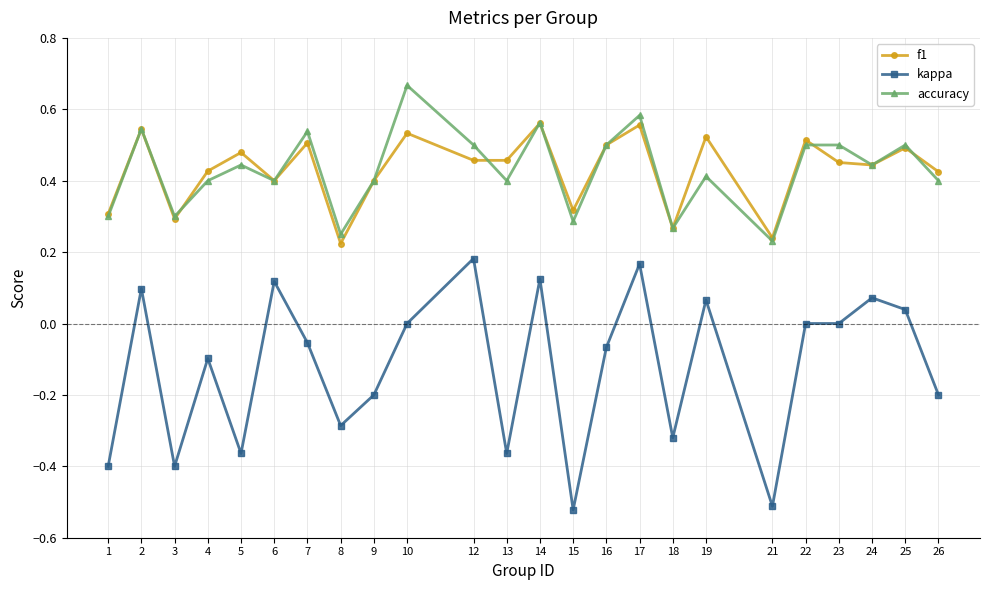

List the series in order of their peak value, highest first.

accuracy, f1, kappa